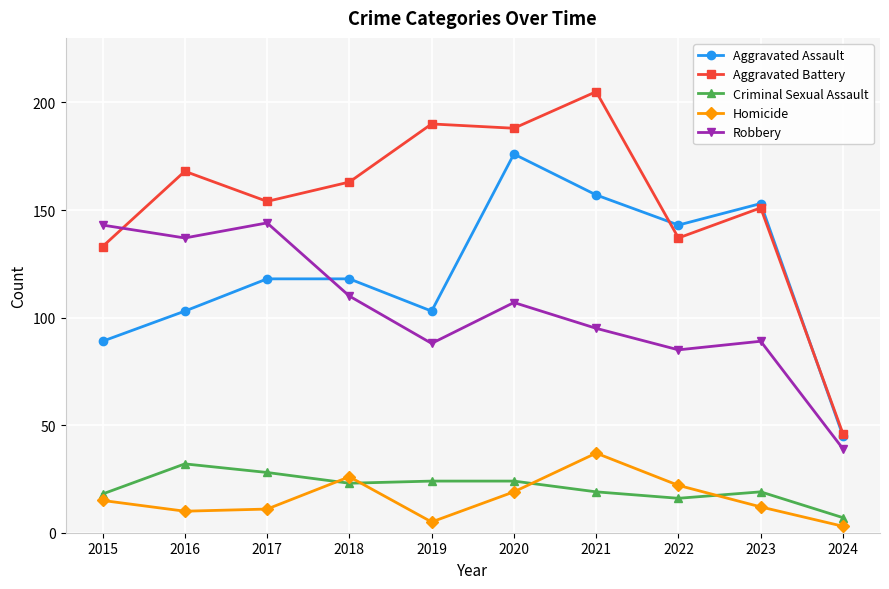

Between which two adjacent categories do Homicide and Criminal Sexual Assault first intersect?

2017 and 2018